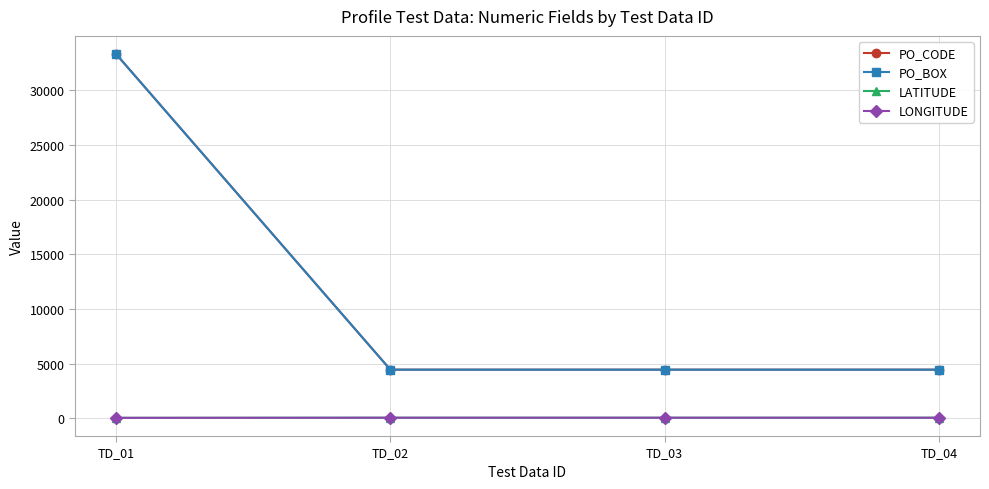

What is the spread (max minus min) of values at TD_04?

4399.6